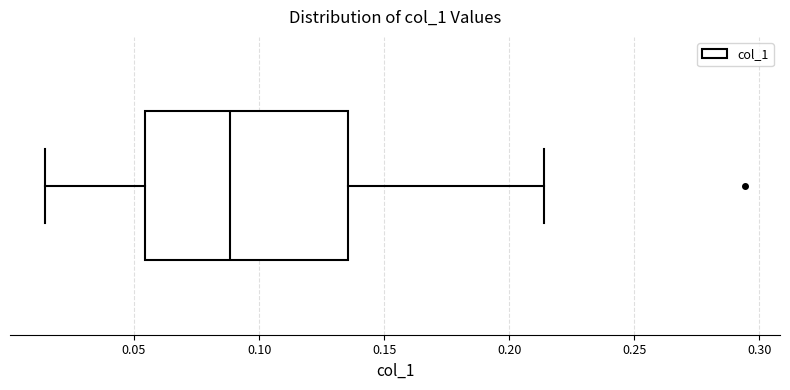

Where does the median line of the box sit on the x-axis? The values are not printed on the chart, so give them approximately, as read against the axis.

0.090